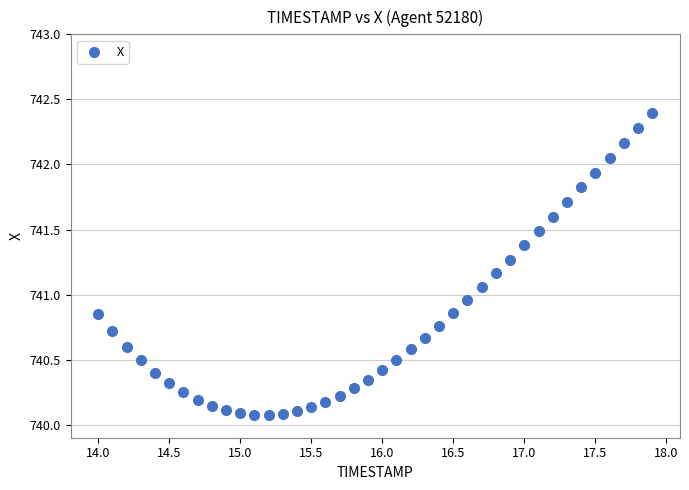

What is the range of Y values (max minus min)?

2.3